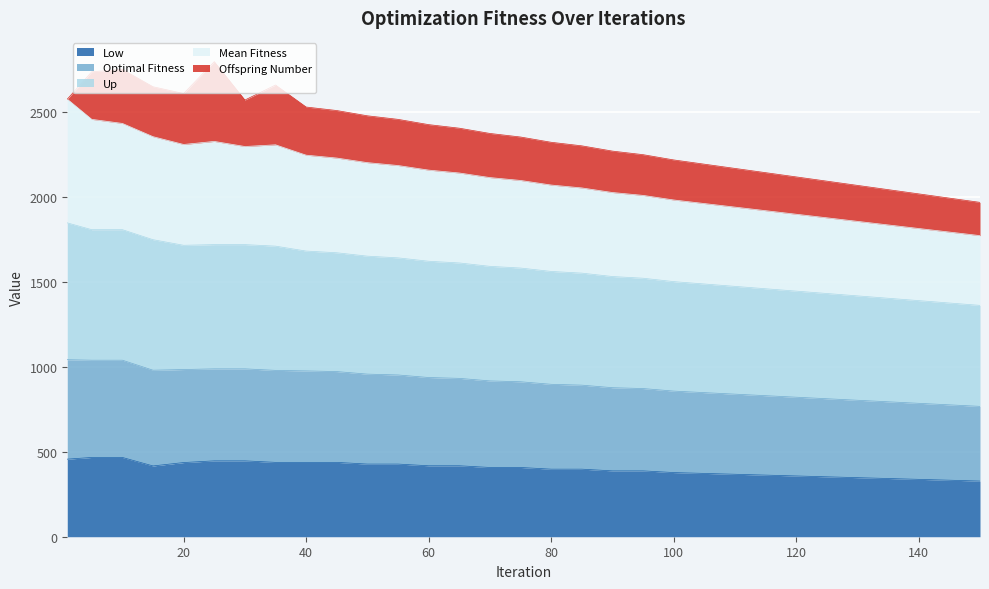

True or false: Up and Optimal Fitness intersect in this chart.

False